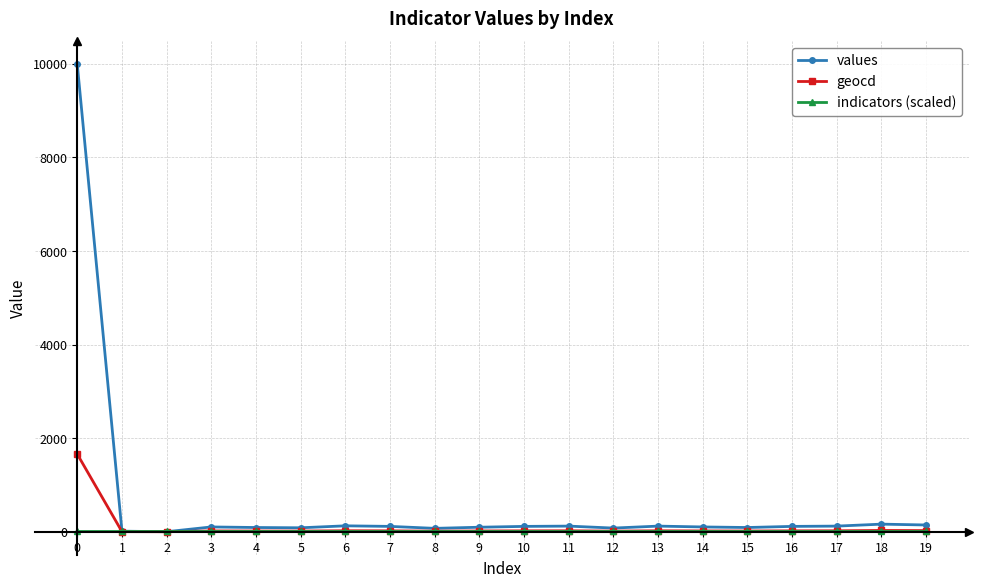

How many data points does each series have?

20